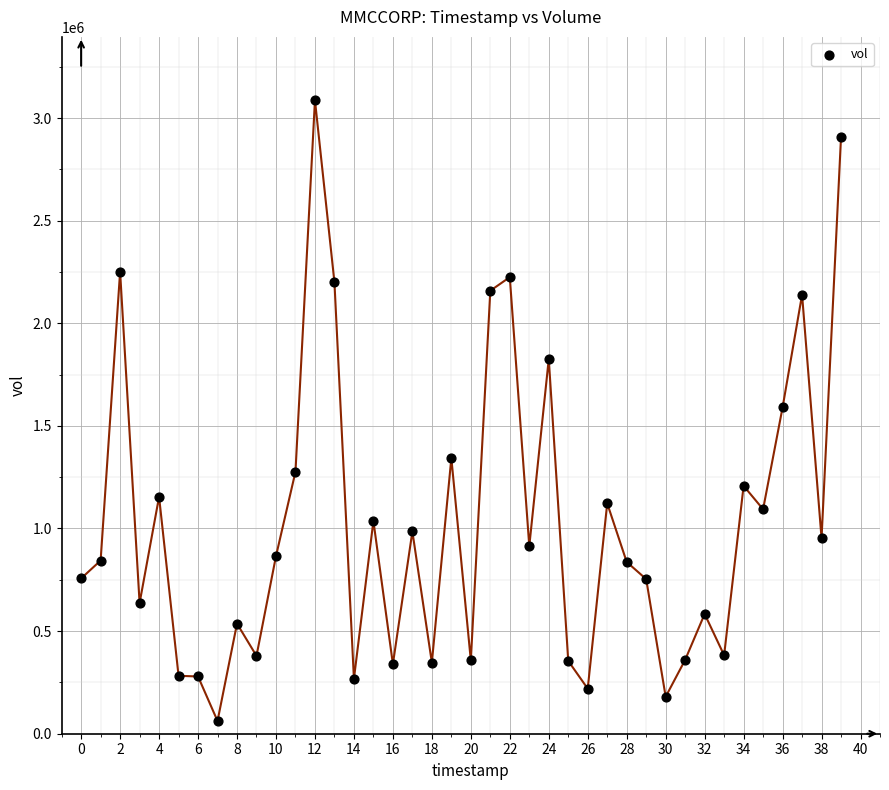

What is the range of Y values (max minus min)?

3024700